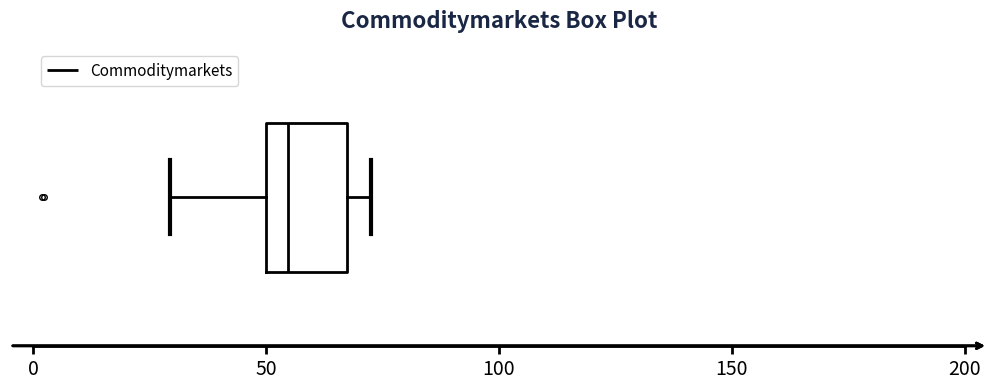

Read this box plot against the x-axis: the position of the median line, the range covered by the box, and the ends of both whiskers. The values are not printed on the chart, so give them approximately, as read against the axis.

median 55, box 50 to 65, whiskers 30 to 75